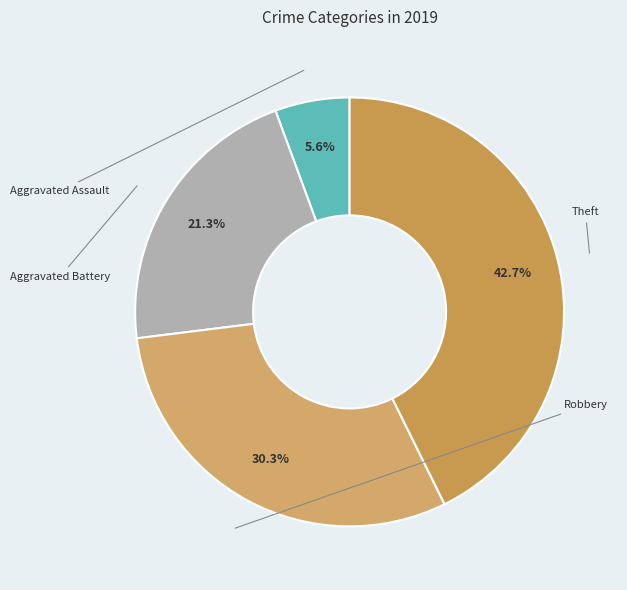

Which slice is the smallest?

Aggravated Assault